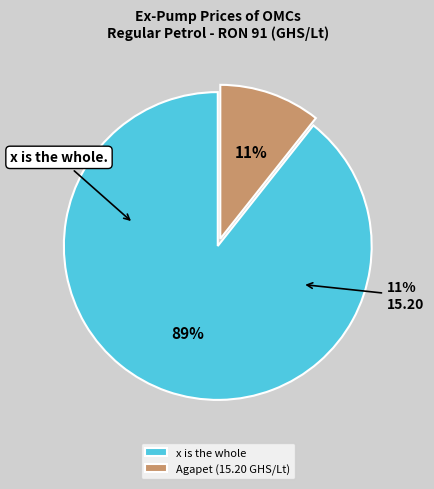

Is it true that Allied Oil is 15% of the pie?

False